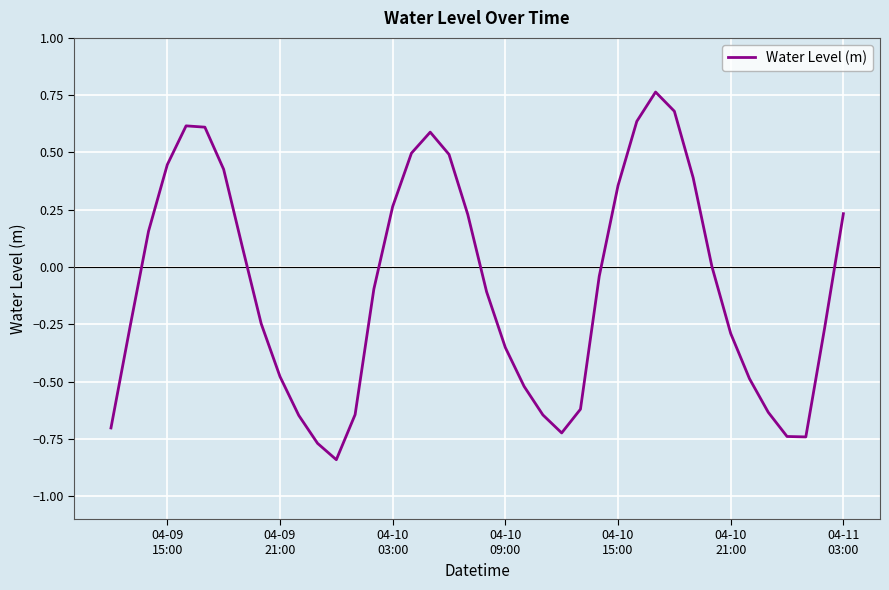

What is the difference between the maximum and minimum values?

1.6